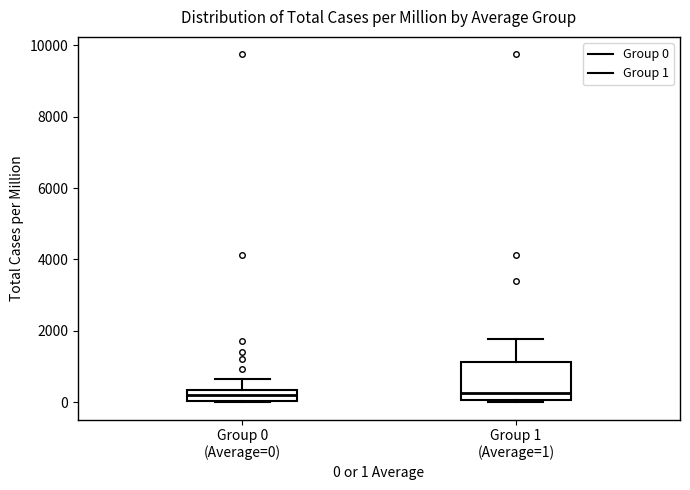

Reading left to right, read every box against the y-axis: the position of its median line, the range the box covers, and the ends of its whiskers. The values are not printed on the chart, so give them approximately, as read against the axis.

Group 0 (Average=0): median 200, box 0 to 400, whiskers 0 to 600
Group 1 (Average=1): median 200, box 0 to 1200, whiskers 0 (just below the box's lower edge) to 1800